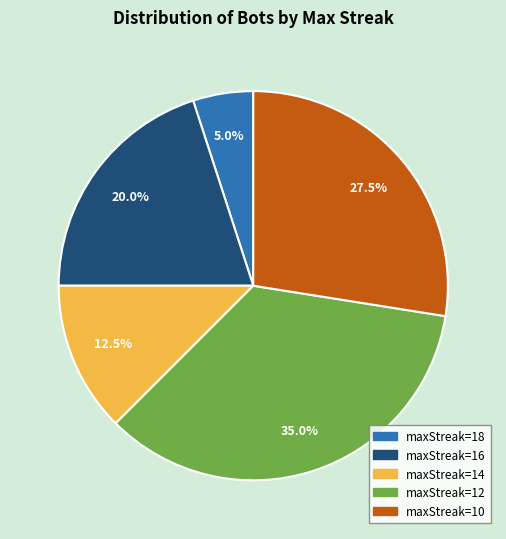

Is there any slice that represents more than half of the pie?

No